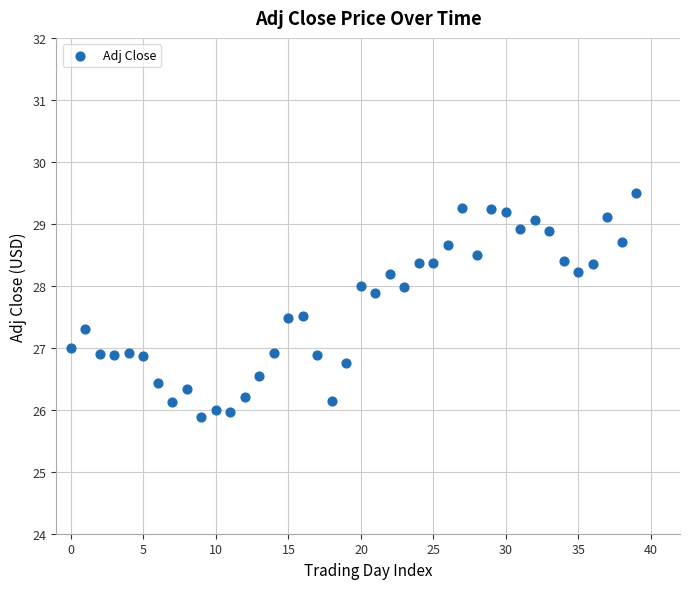

What is the range of Y values (max minus min)?

3.6